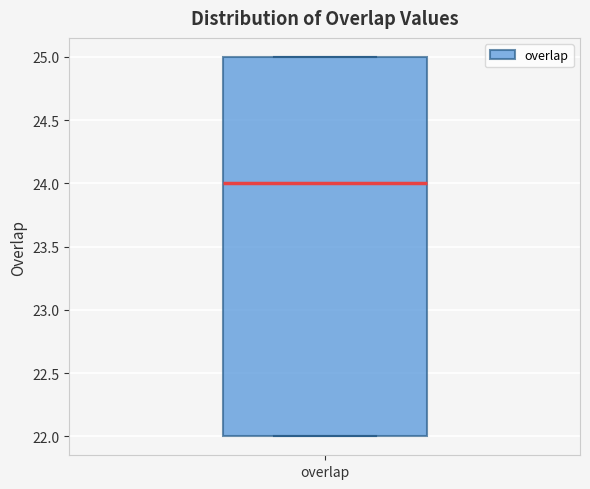

Read this box plot against the y-axis: the position of the median line, the range covered by the box, and the ends of both whiskers. The values are not printed on the chart, so give them approximately, as read against the axis.

median 24, box 22 to 25, whiskers 22 to 25